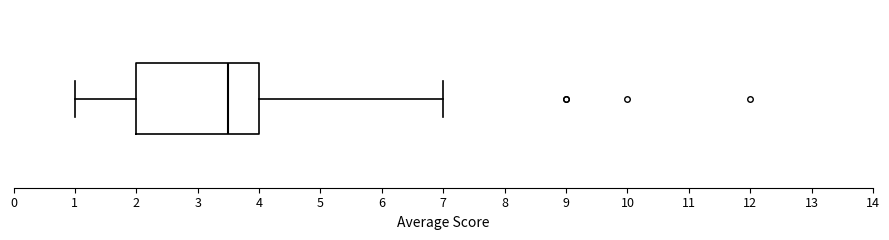

Read this box plot against the x-axis: the position of the median line, the range covered by the box, and the ends of both whiskers. The values are not printed on the chart, so give them approximately, as read against the axis.

median 3.5, box 2.0 to 4.0, whiskers 1.0 to 7.0